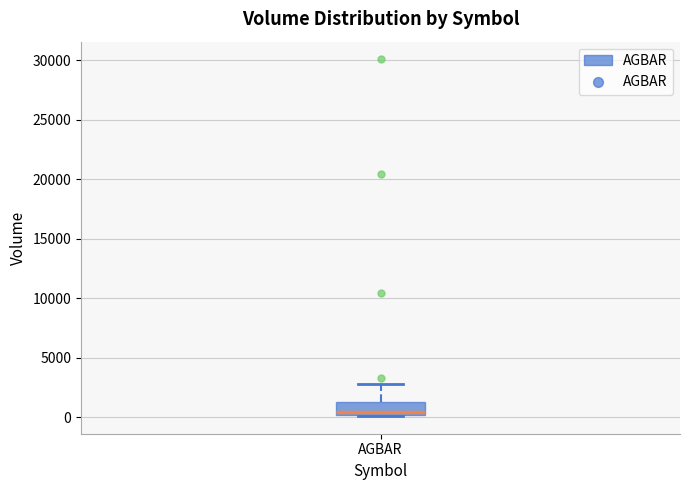

Read this box plot against the y-axis: the position of the median line, the range covered by the box, and the ends of both whiskers. The values are not printed on the chart, so give them approximately, as read against the axis.

median 500, box 0 to 1500, whiskers 0 to 2500